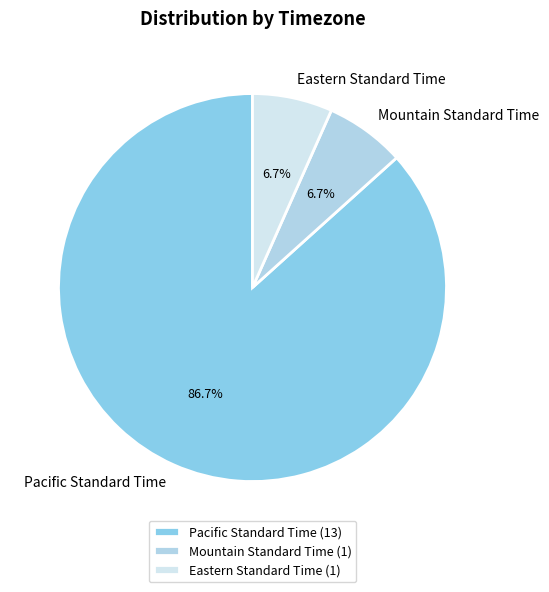

What percentage is NOT represented by Mountain Standard Time?

93.3%